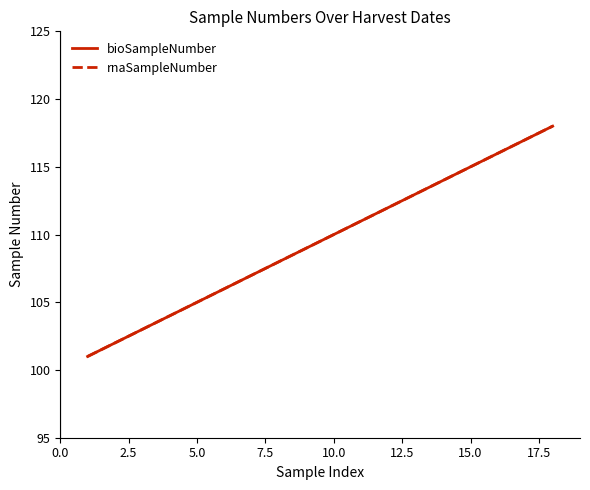

Rank the series by their maximum value, from highest to lowest.

bioSampleNumber, rnaSampleNumber